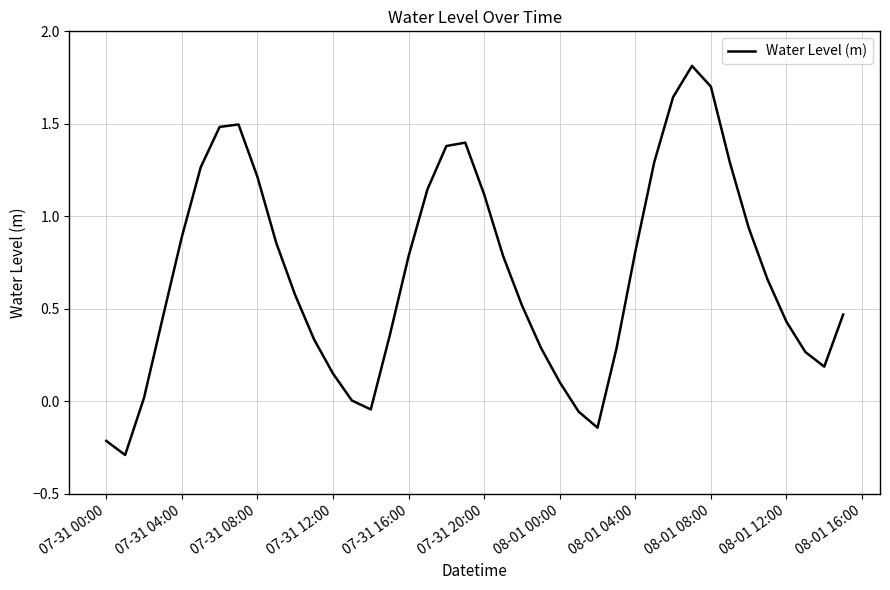

What is the difference between the second highest and second lowest values?

1.9